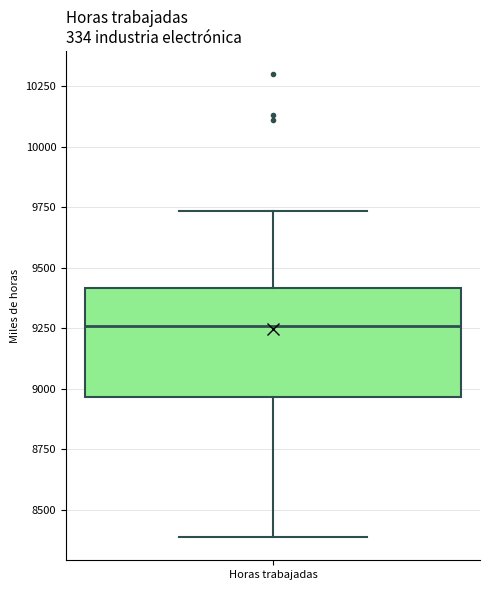

Read this box plot against the y-axis: the position of the median line, the range covered by the box, and the ends of both whiskers. The values are not printed on the chart, so give them approximately, as read against the axis.

median 9250, box 8950 to 9400, whiskers 8400 to 9750